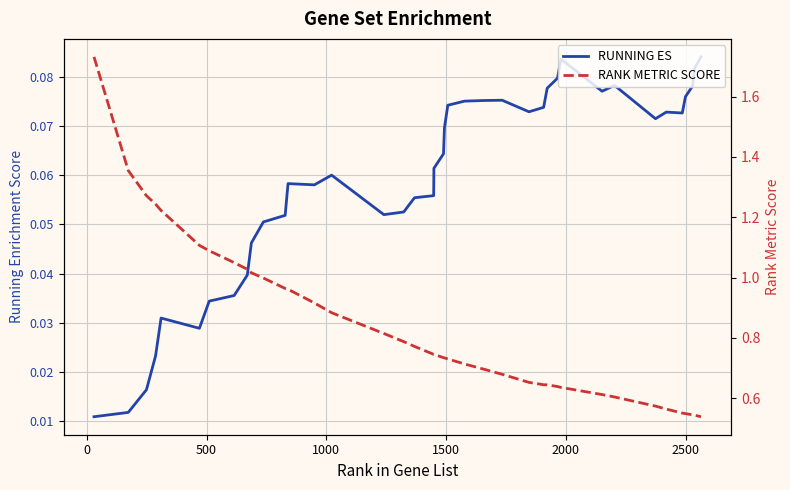

True or false: RUNNING ES and RANK METRIC SCORE intersect in this chart.

False